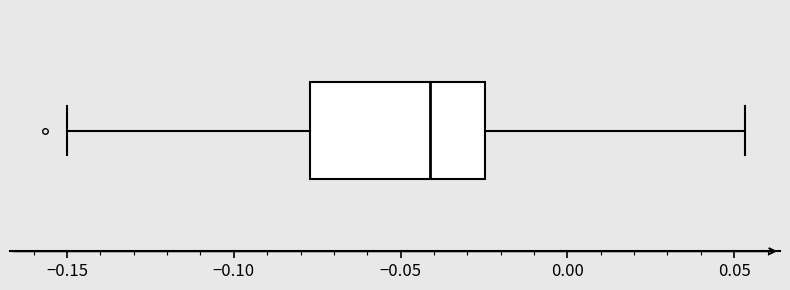

Where is the right edge of the box on the x-axis? The values are not printed on the chart, so give them approximately, as read against the axis.

-0.025